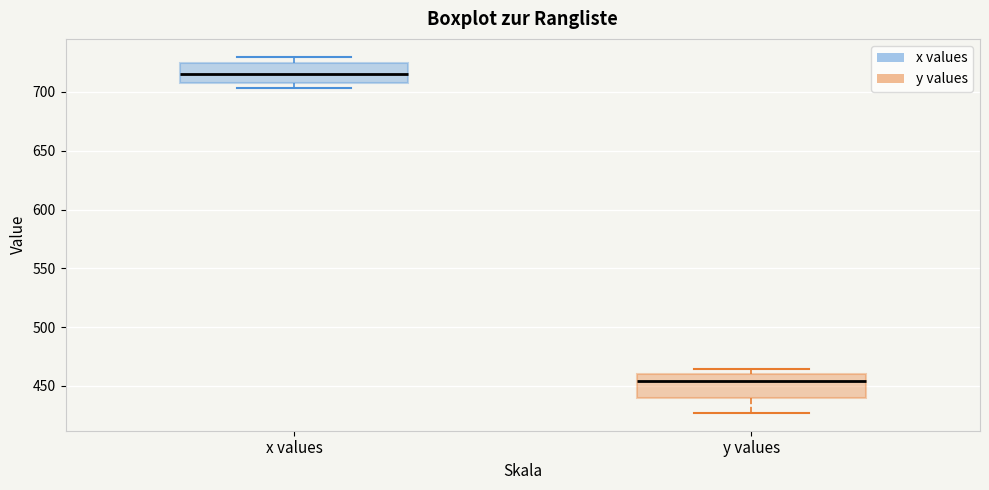

Which box has the highest median line?

x values